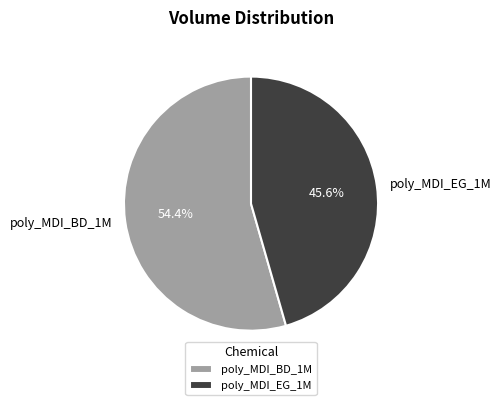

Does poly_MDI_EG_1M represent more than half of the total?

No